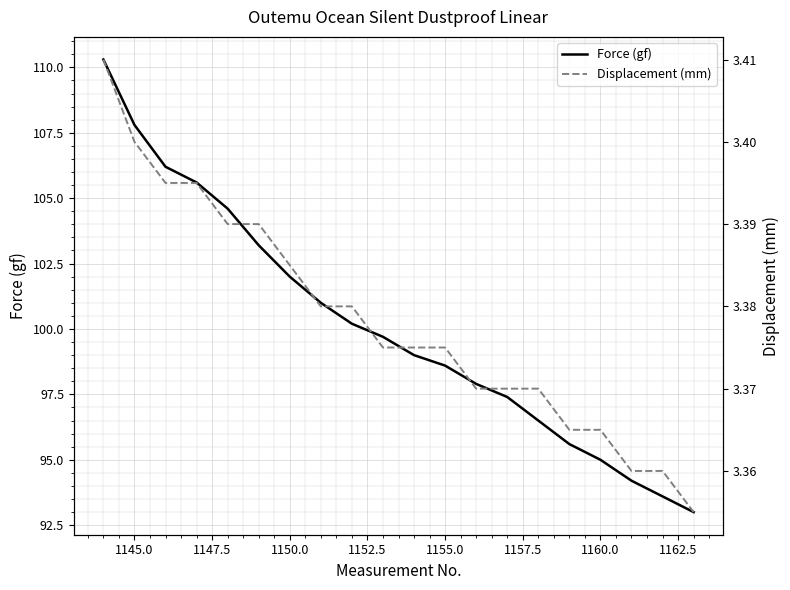

Rank the series by their average value, from highest to lowest.

Force (gf), Displacement (mm)